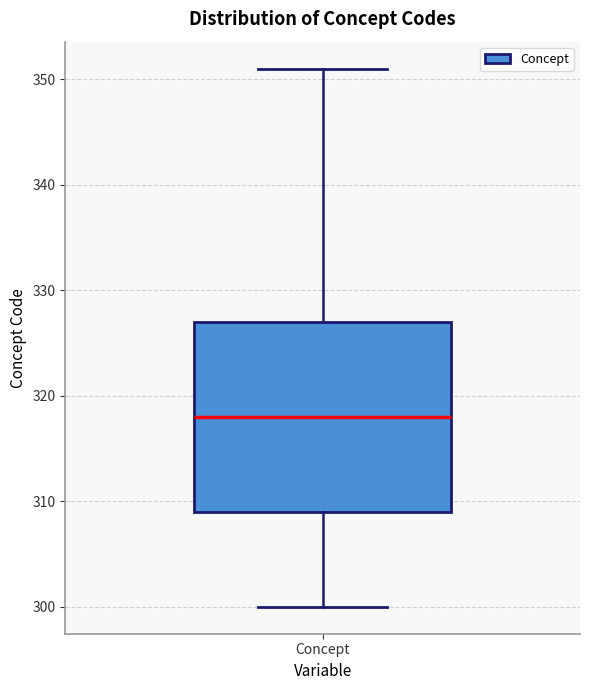

Where does the median line of the box for Concept sit on the y-axis? The values are not printed on the chart, so give them approximately, as read against the axis.

318